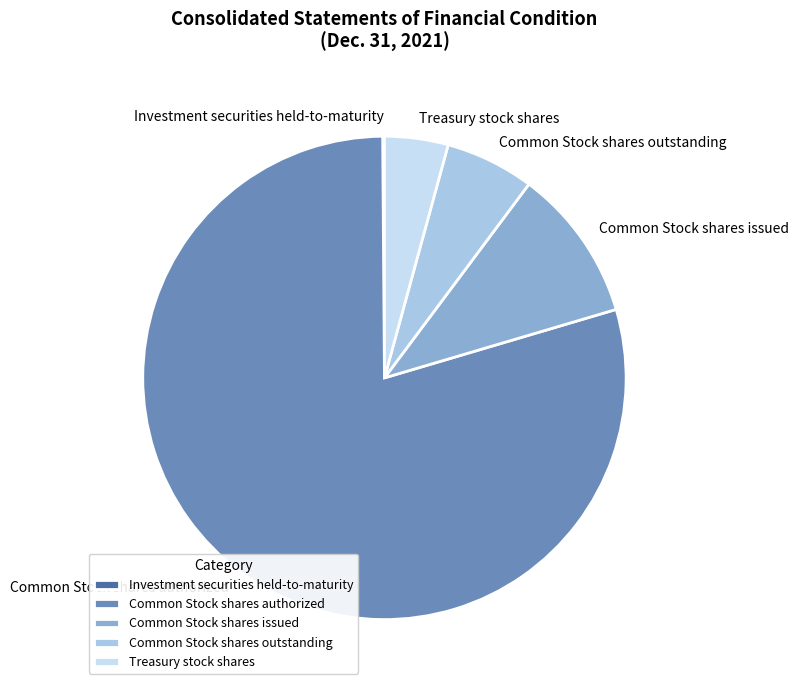

What is the largest slice in the pie chart?

Common Stock shares authorized